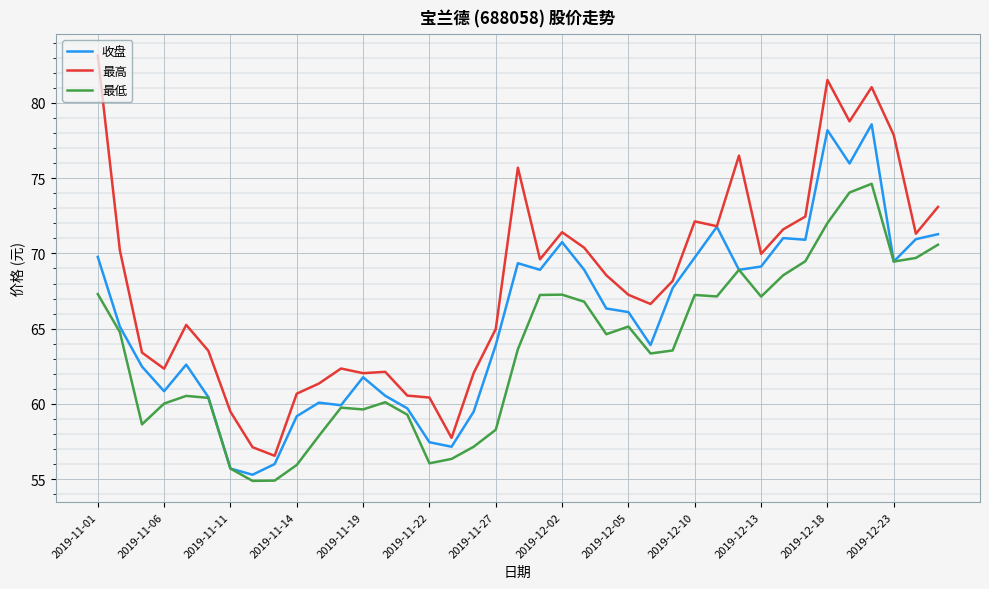

Is this an area chart (filled region under the line)?

No